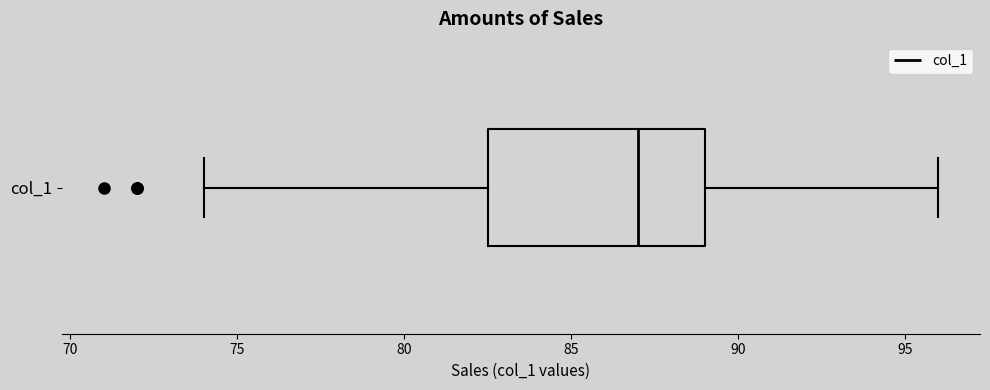

Read this box plot against the x-axis: the position of the median line, the range covered by the box, and the ends of both whiskers. The values are not printed on the chart, so give them approximately, as read against the axis.

median 87.0, box 82.5 to 89.0, whiskers 74.0 to 96.0